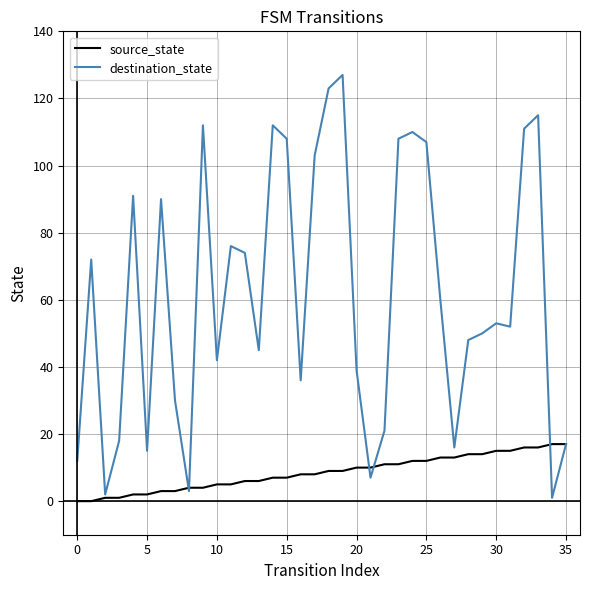

What are all the series names shown in the legend?

source_state, destination_state